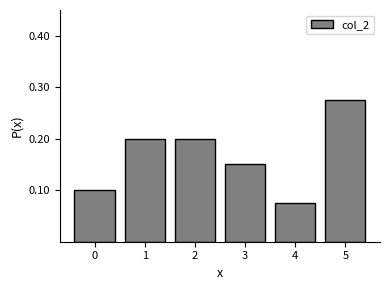

True or false: the data shows 0.3 at 3.

False